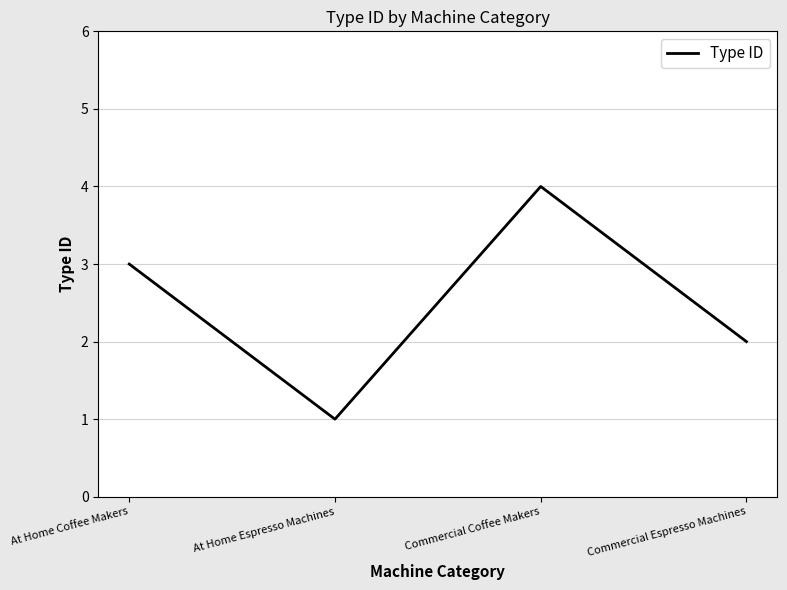

The value at Commercial Coffee Makers is 4. True or false?

True